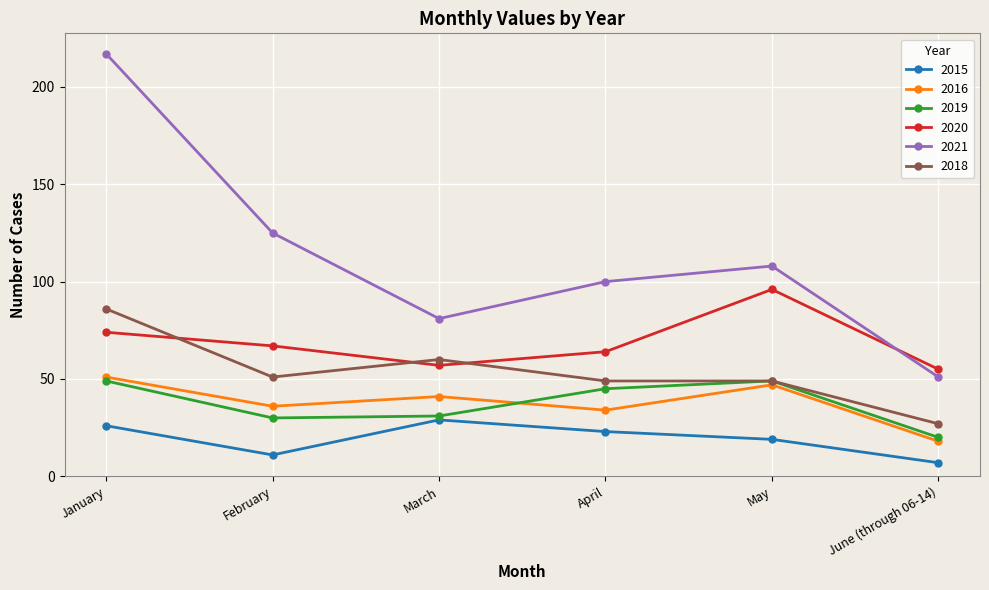

Reading left to right, extract all data points from this chart.

2015: 26	11	29	23	19	7
2016: 51	36	41	34	47	18
2019: 49	30	31	45	49	20
2020: 74	67	57	64	96	55
2021: 217	125	81	100	108	51
2018: 86	51	60	49	49	27